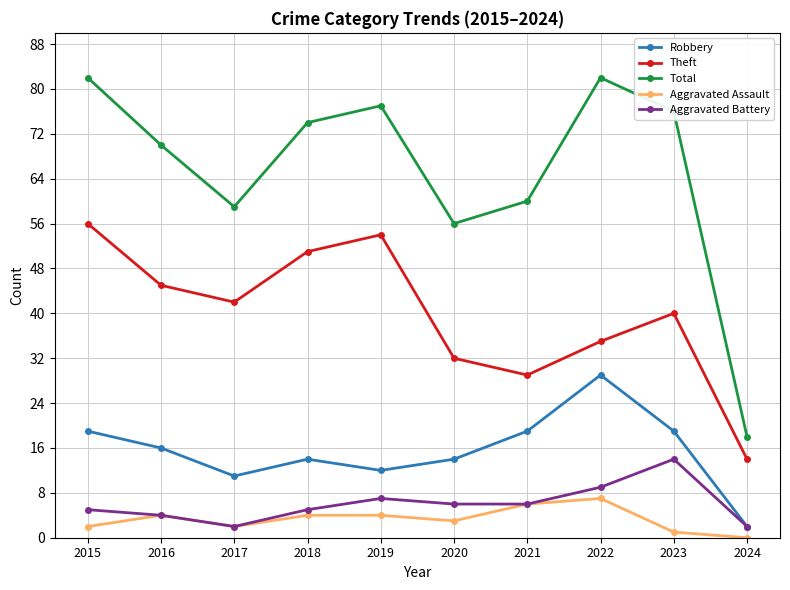

At which category does Total reach its first local peak?

2019